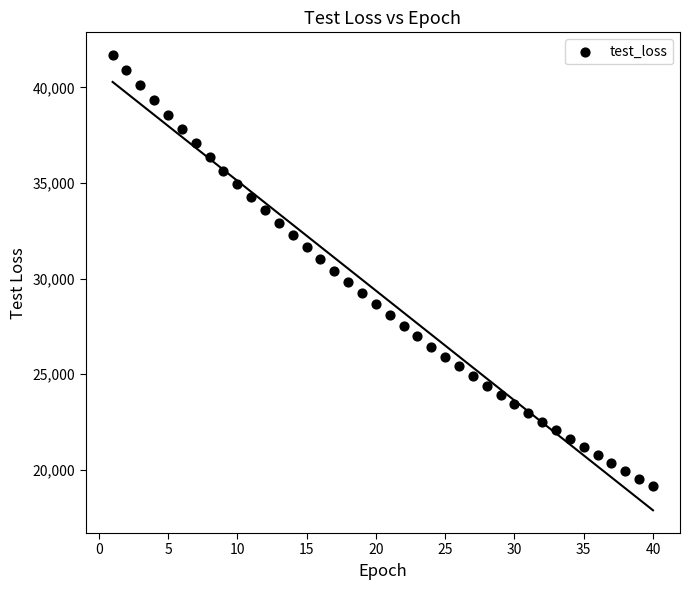

What is the range of Y values (max minus min)?

22554.8